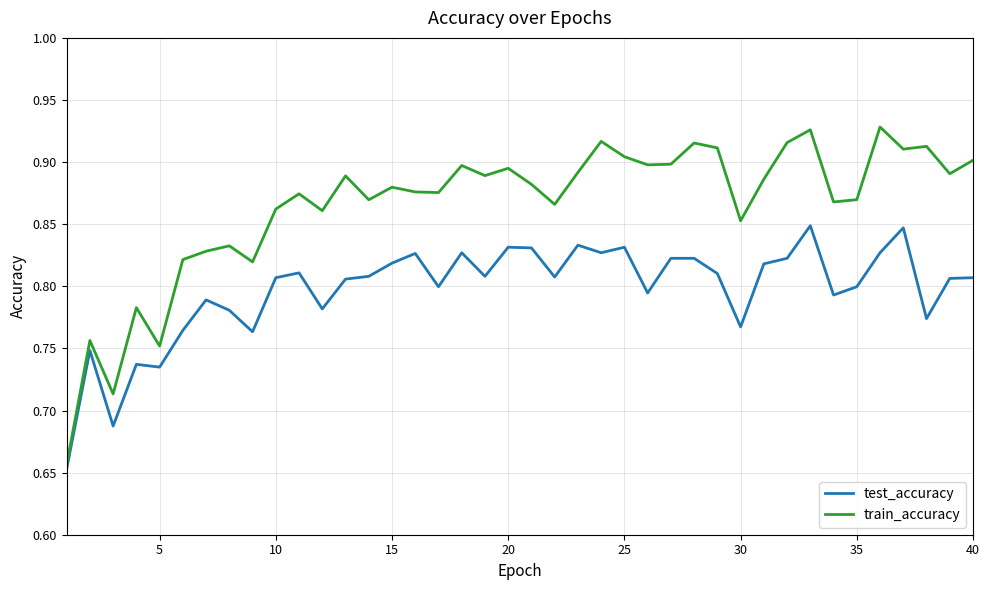

Which series has the largest total across all categories?

train_accuracy